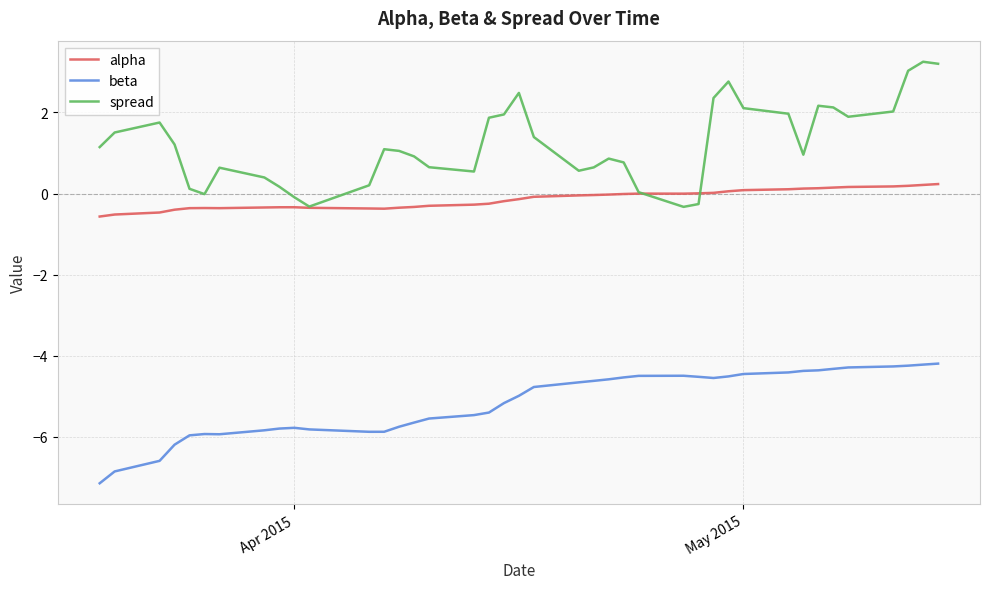

True or false: alpha and beta intersect in this chart.

False